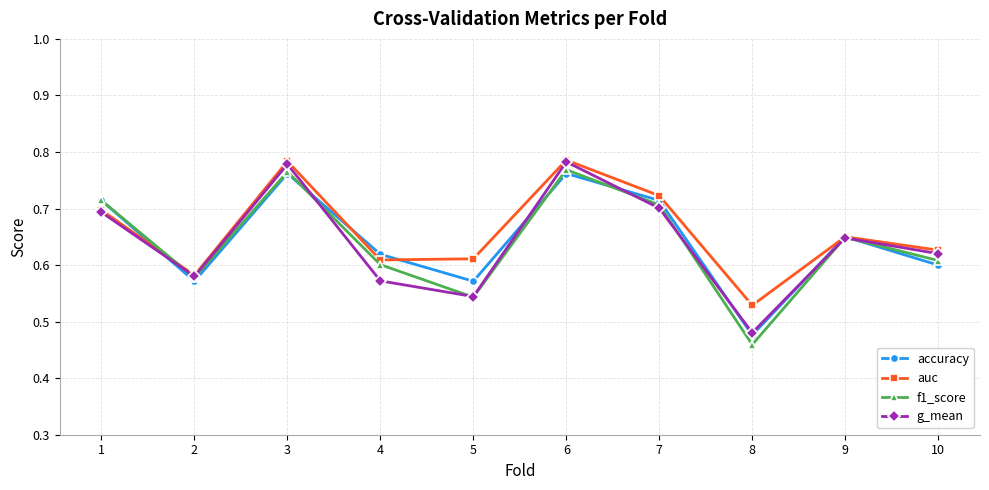

What is the difference between the g_mean values at 7 and 2?

0.1